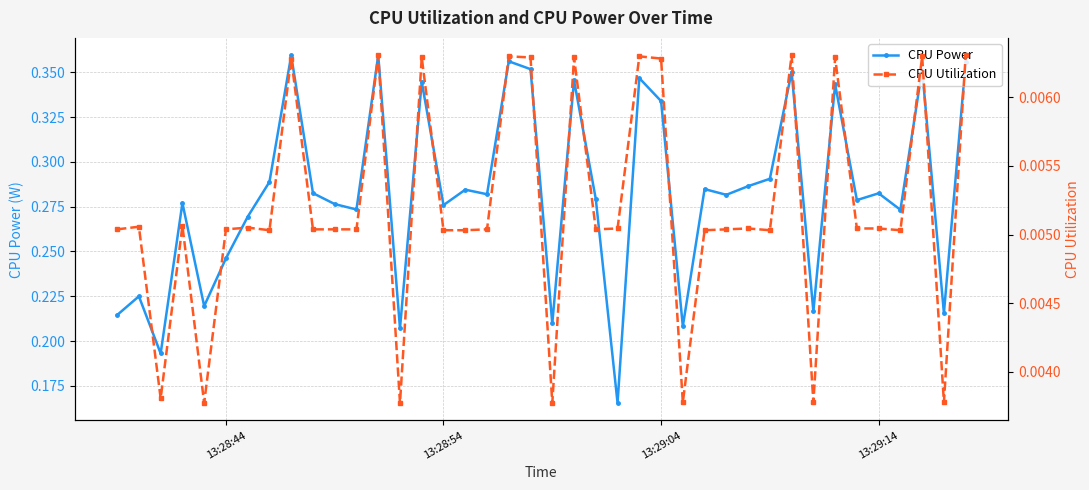

The value of CPU Power at 13:29:14 is 0.1. True or false?

False